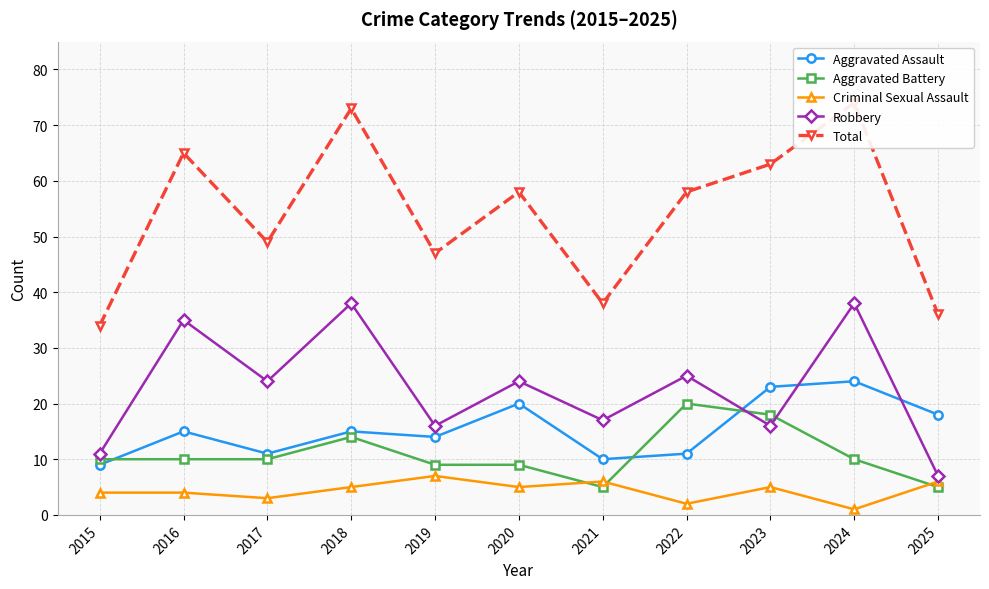

Which category has the highest value in the Total series?

2024